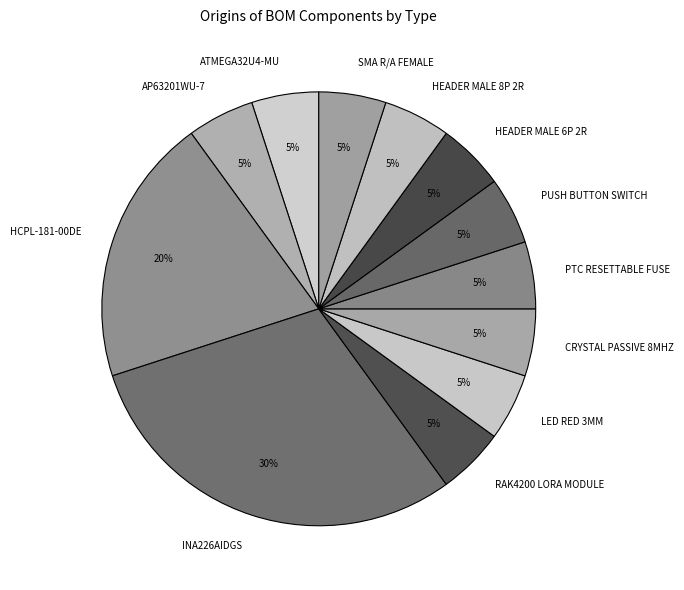

To the nearest percent, what is the combined percentage of RAK4200 LORA MODULE and ATMEGA32U4-MU?

10%